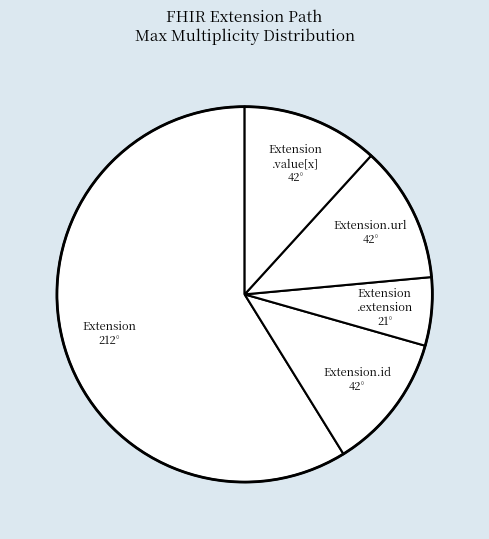

How many slices are in this pie chart?

5